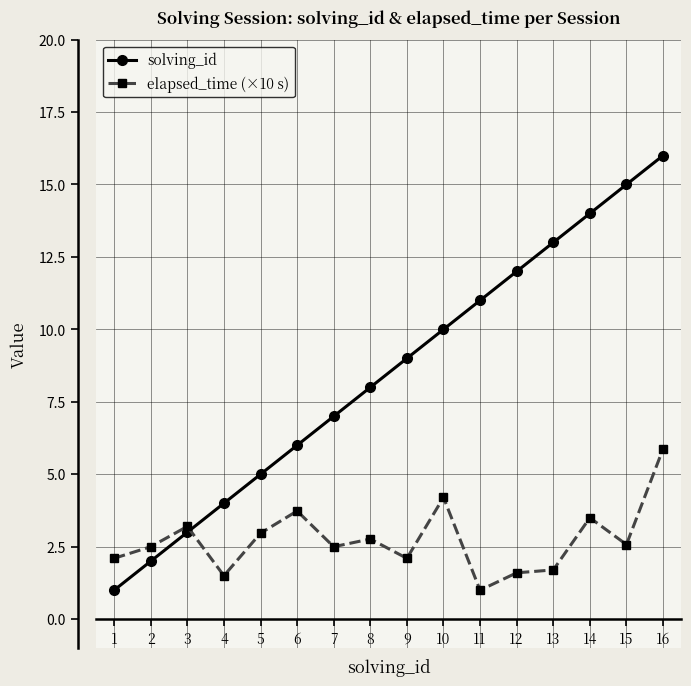

What are all the series names shown in the legend?

solving_id, elapsed_time (×10 s)